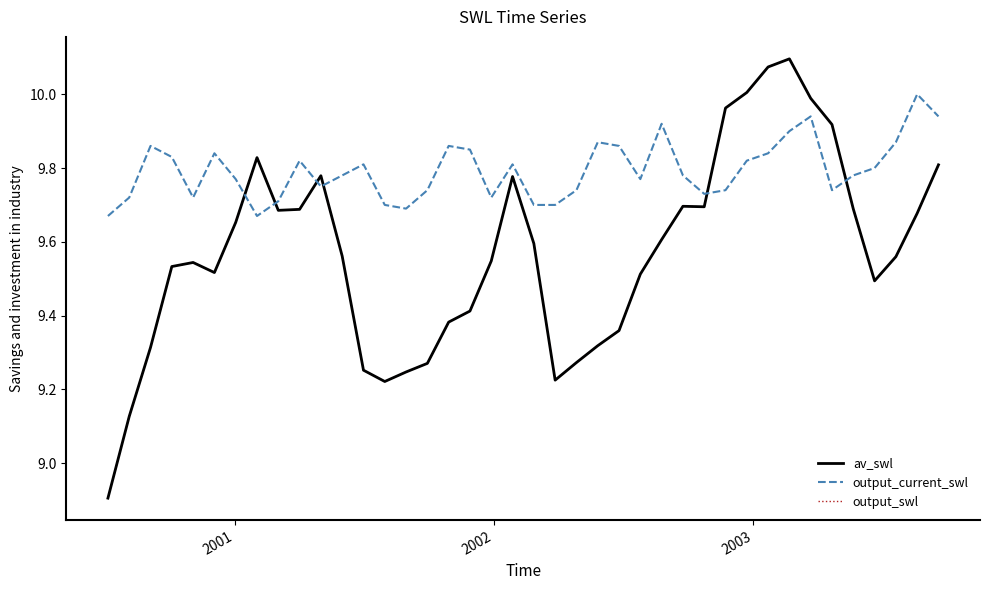

Does the chart have visible grid lines?

No